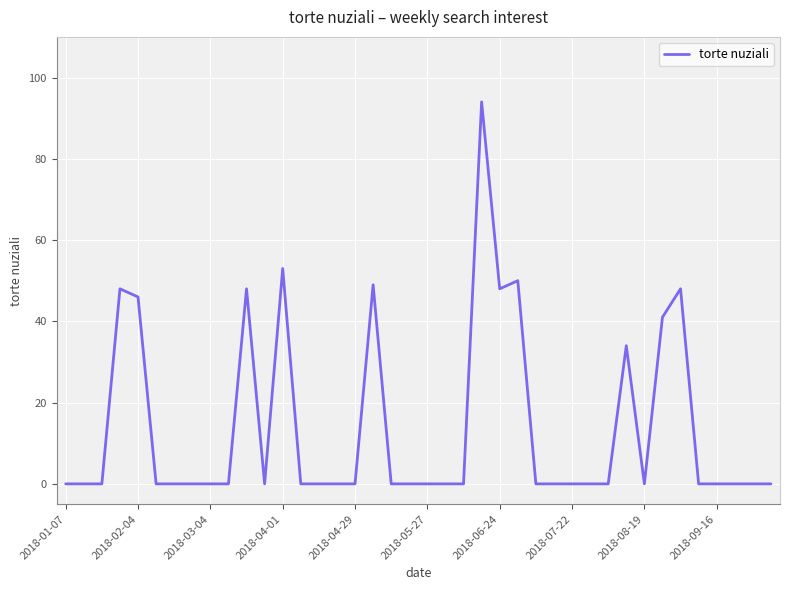

What is the difference between the maximum and minimum values?

94